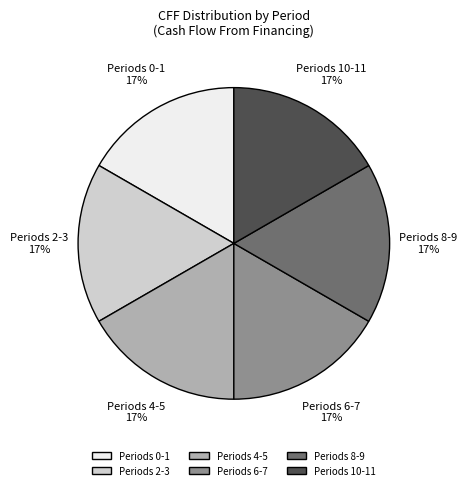

The Periods 8-9 slice represents 27% of the pie. True or false?

False